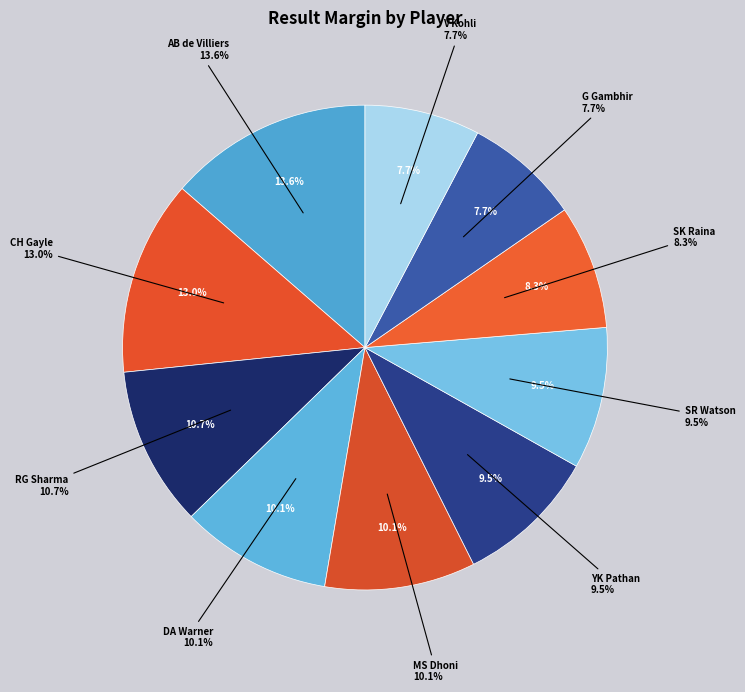

To the nearest percent, what portion does SR Watson represent?

9%